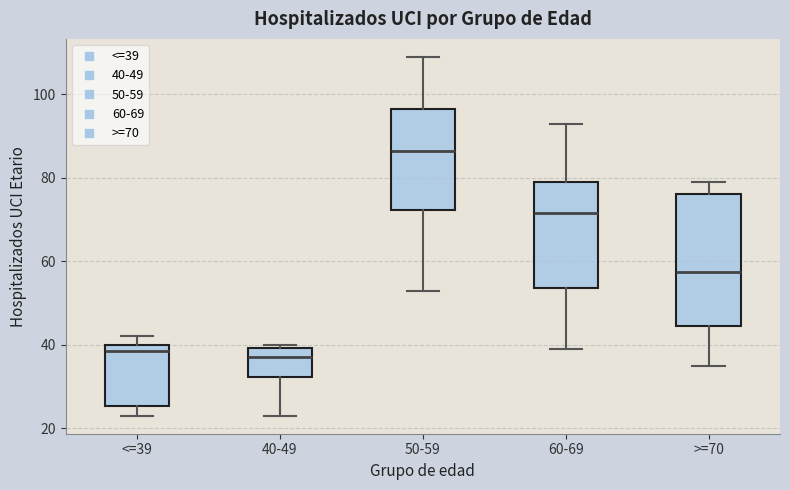

Reading left to right, transcribe this box plot: for each box, give where its median line is, the range the box spans, and where its two whiskers end, as read against the y-axis. The values are not printed on the chart, so give them approximately, as read against the axis.

<=39: median 38, box 26 to 40, whiskers 24 to 42
40-49: median 38, box 32 to 40, whiskers 24 to 40 (just above the box's upper edge)
50-59: median 86, box 72 to 96, whiskers 54 to 110
60-69: median 72, box 54 to 80, whiskers 40 to 94
>=70: median 58, box 44 to 76, whiskers 36 to 80